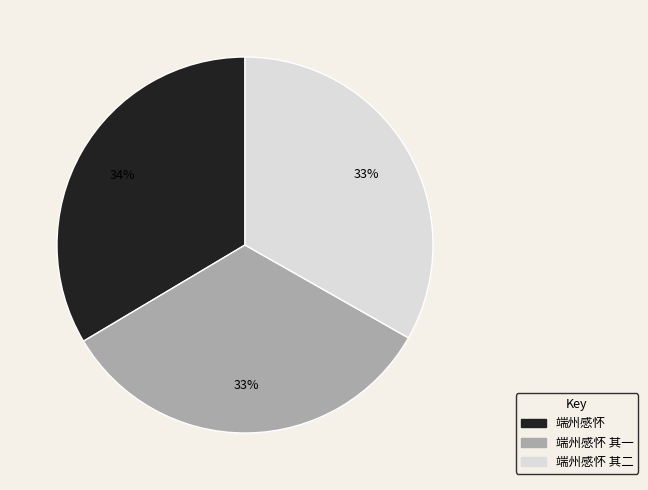

To the nearest percent, what is the combined percentage of 端州感怀 and 端州感怀 其二?

67%